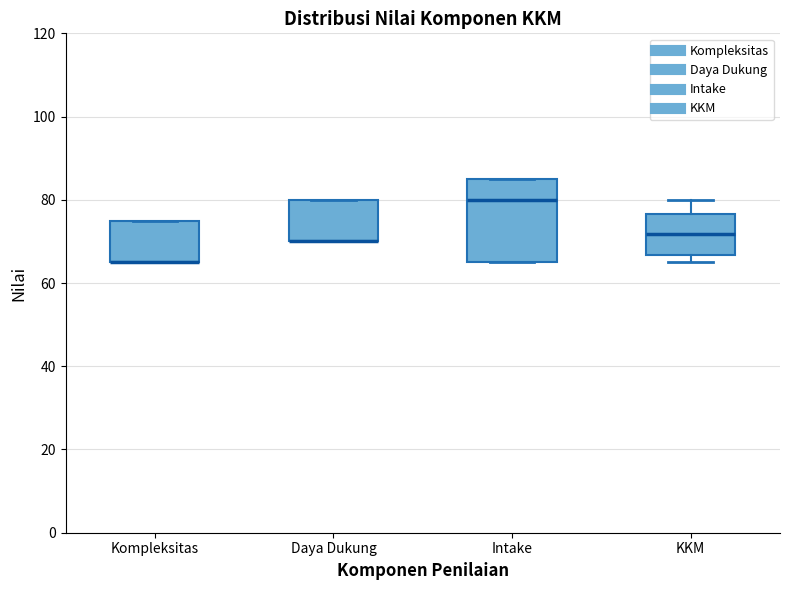

Reading left to right, transcribe this box plot: for each box, give where its median line is, the range the box spans, and where its two whiskers end, as read against the y-axis. The values are not printed on the chart, so give them approximately, as read against the axis.

Kompleksitas: median 66 (drawn on the box's lower edge), box 66 to 76, whiskers 66 to 76
Daya Dukung: median 70 (drawn on the box's lower edge), box 70 to 80, whiskers 70 to 80
Intake: median 80, box 66 to 86, whiskers 66 to 86
KKM: median 72, box 66 to 76, whiskers 66 (just below the box's lower edge) to 80